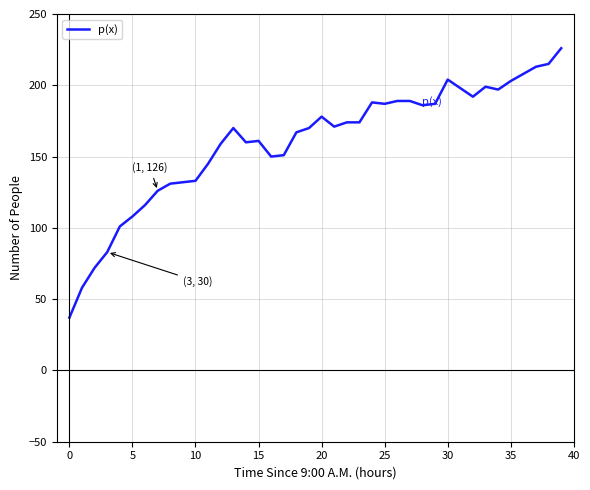

What is the smallest value displayed?

37